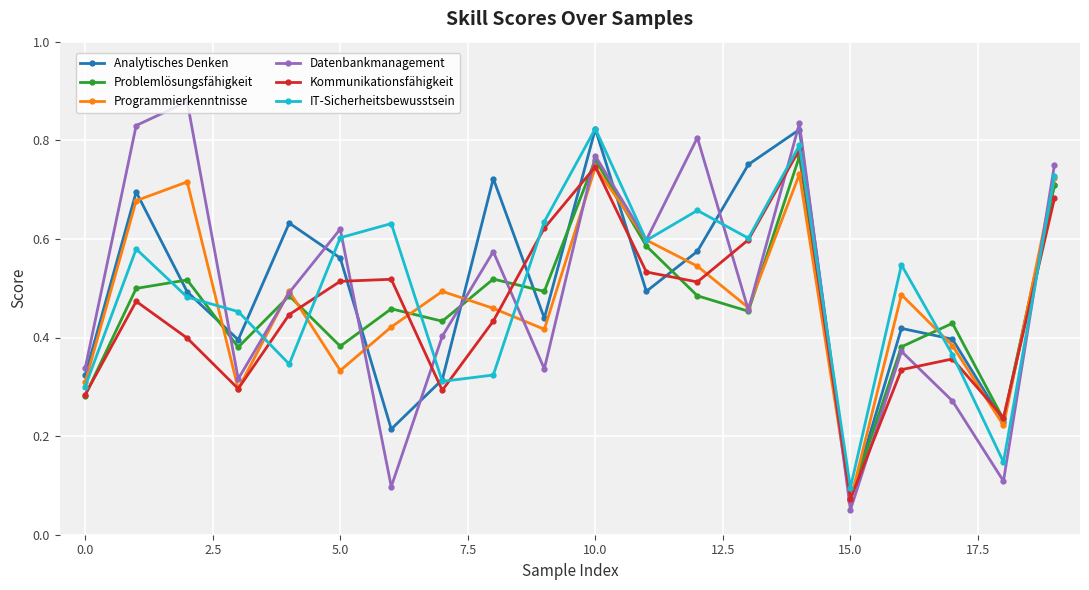

Which series has the largest range (max minus min)?

Datenbankmanagement